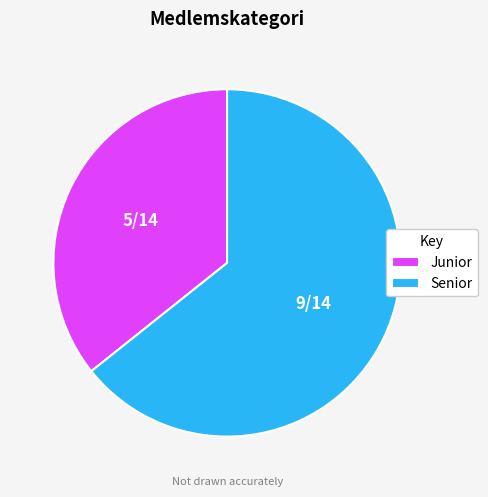

Rank the categories by value from lowest to highest.

Junior, Senior